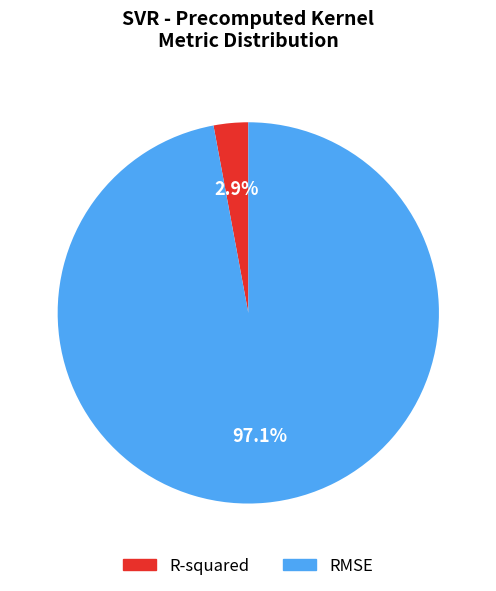

Count the number of slices in the pie.

2